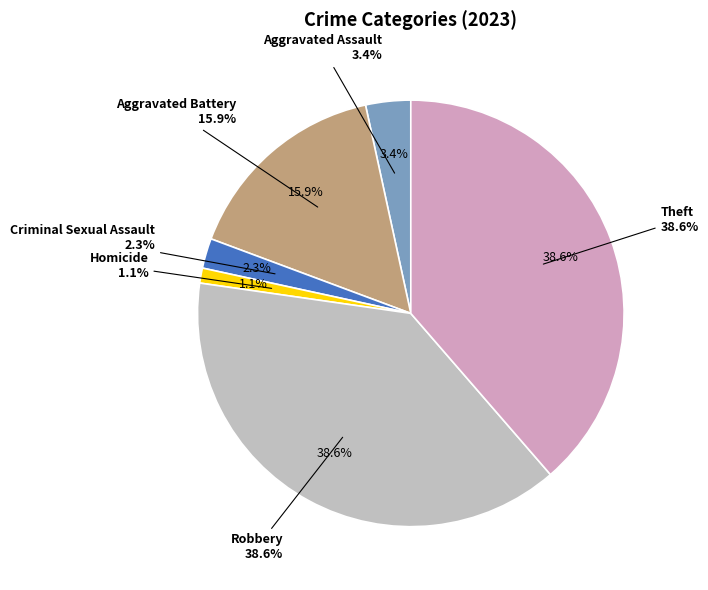

Does any single category account for the majority?

No